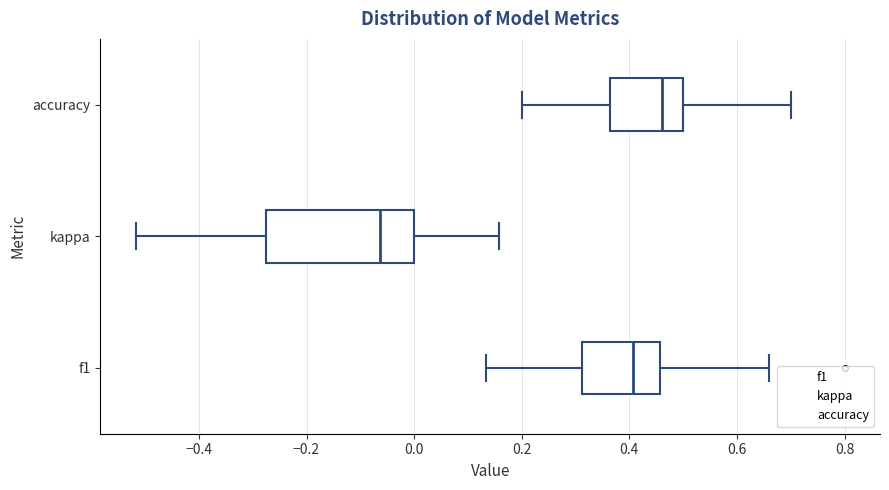

Reading bottom to top, transcribe this box plot: for each box, give where its median line is, the range the box spans, and where its two whiskers end, as read against the x-axis. The values are not printed on the chart, so give them approximately, as read against the axis.

f1: median 0.40, box 0.32 to 0.46, whiskers 0.14 to 0.66
kappa: median -0.06, box -0.28 to 0.00, whiskers -0.52 to 0.16
accuracy: median 0.46, box 0.36 to 0.50, whiskers 0.20 to 0.70